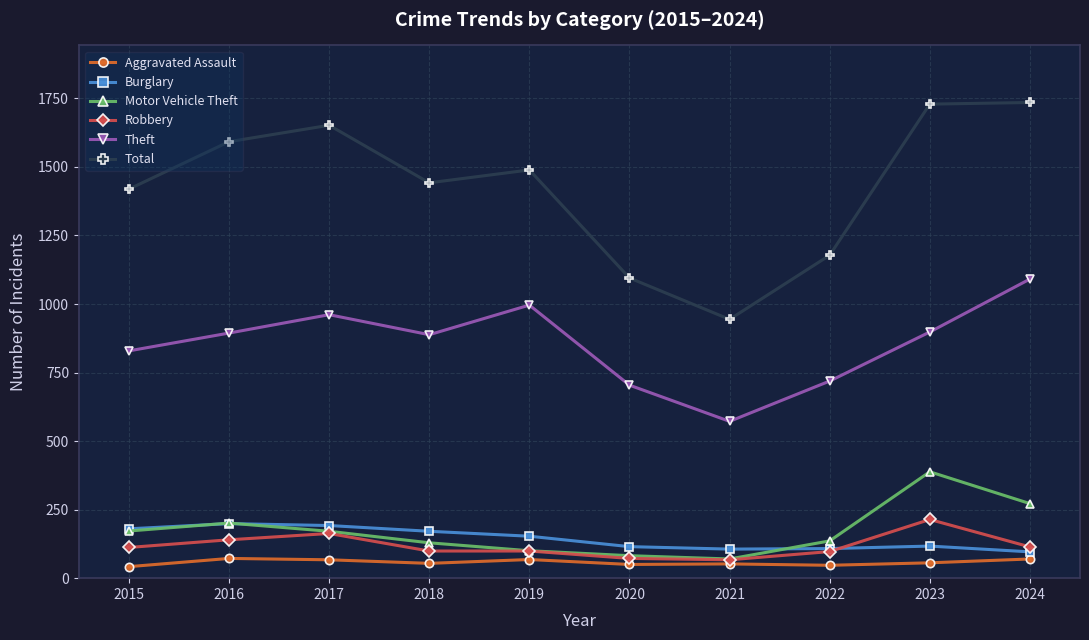

True or false: Theft has a value of 218 at 2019.

False